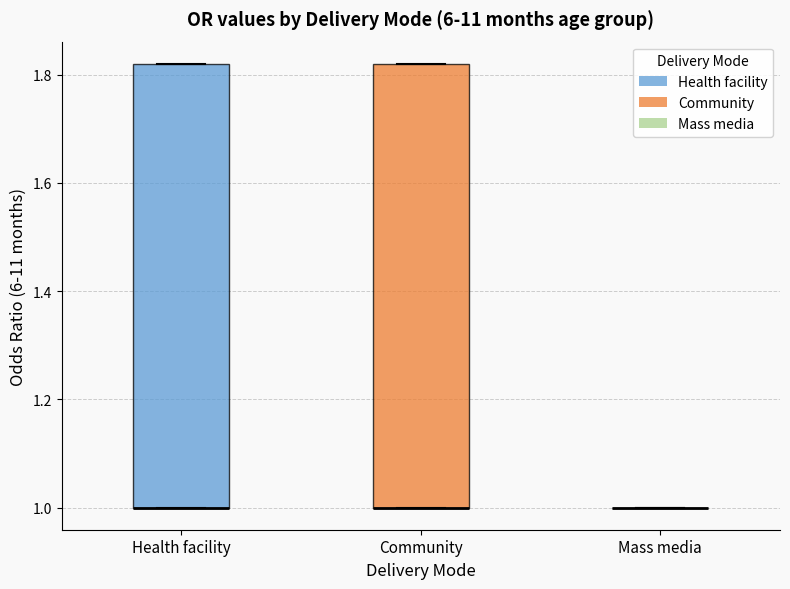

Reading left to right, transcribe this box plot: for each box, give where its median line is, the range the box spans, and where its two whiskers end, as read against the y-axis. The values are not printed on the chart, so give them approximately, as read against the axis.

Health facility: median 1.00 (drawn on the box's lower edge), box 1.00 to 1.82, whiskers 1.00 to 1.82
Community: median 1.00 (drawn on the box's lower edge), box 1.00 to 1.82, whiskers 1.00 to 1.82
Mass media: box collapsed to a line at 1.00, whiskers 1.00 to 1.00